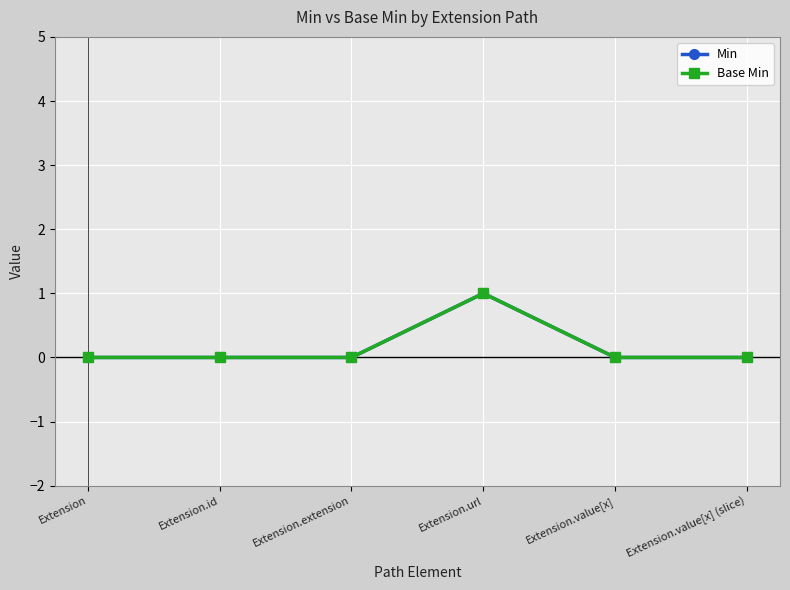

What is the label of the 4th point from the left?

Extension.url